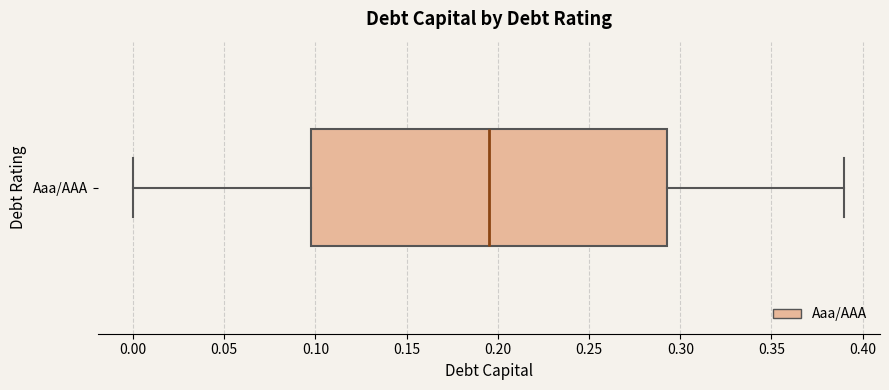

Transcribe this box plot: give where the median line is, the range the box spans, and where the two whiskers end, as read against the x-axis. The values are not printed on the chart, so give them approximately, as read against the axis.

median 0.195, box 0.100 to 0.295, whiskers 0.000 to 0.390